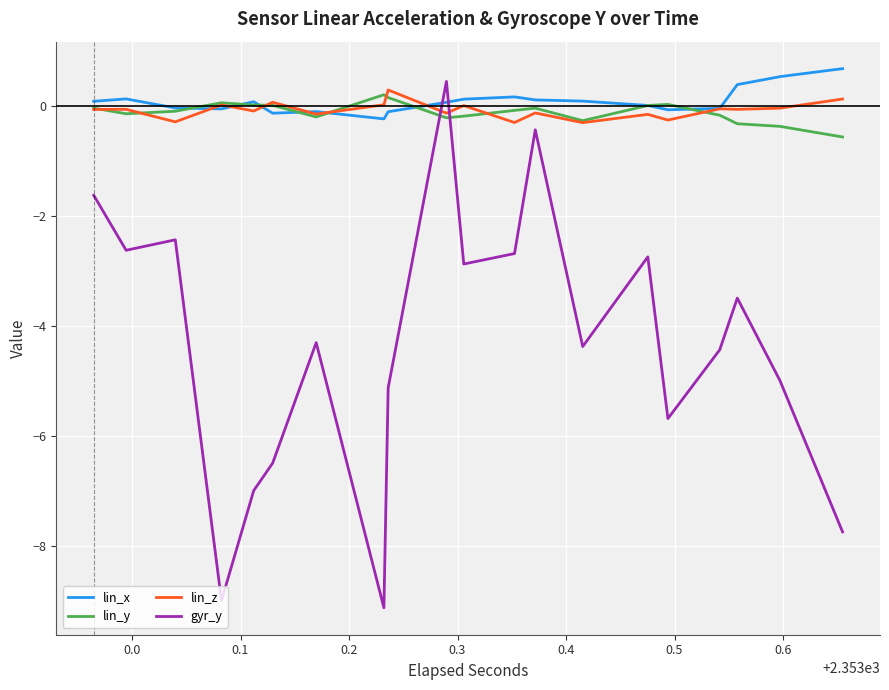

The value of gyr_y at 23 is -1.4. True or false?

False